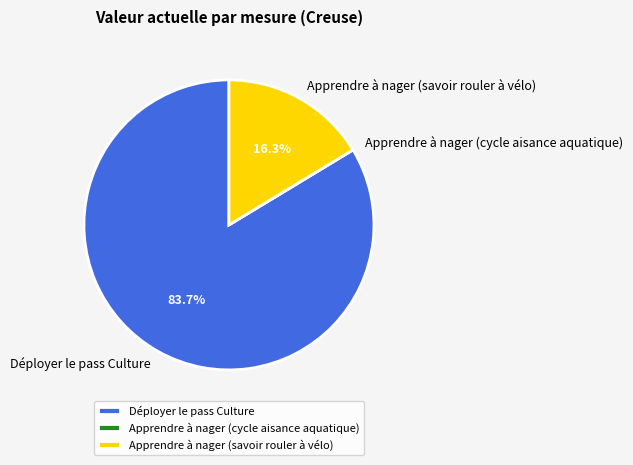

Is the sum of Apprendre à nager (savoir rouler à vélo) and Déployer le pass Culture greater than half?

Yes